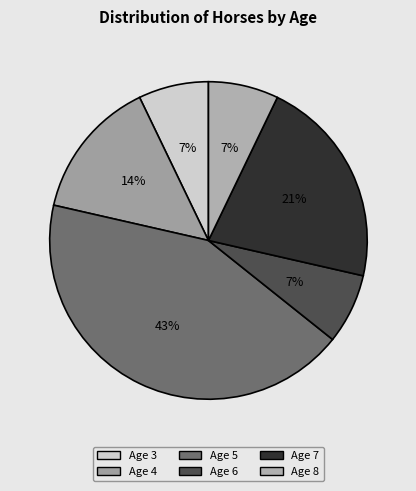

To the nearest percent, what portion does Age 8 represent?

7%